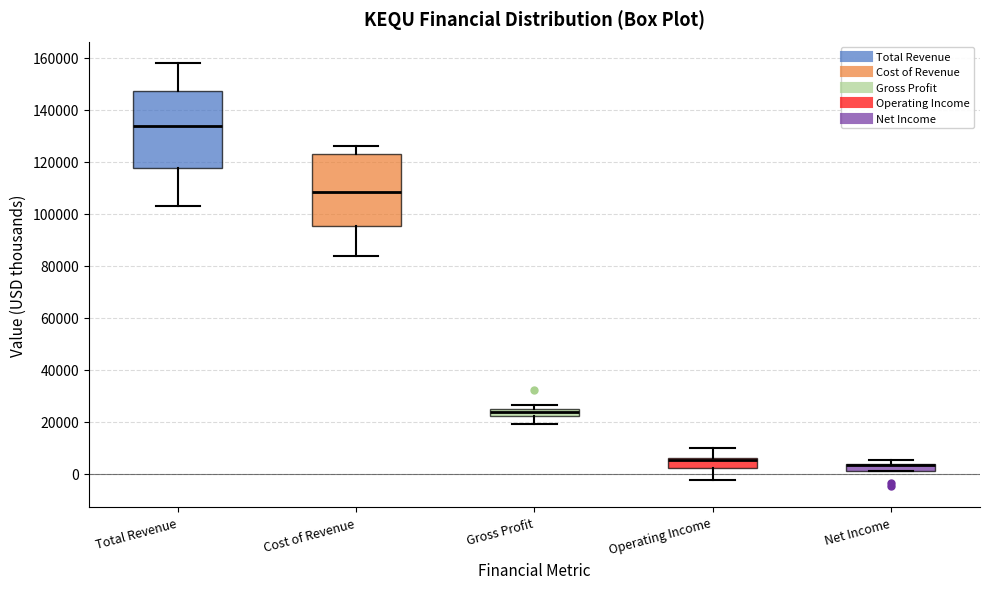

Where is the lower edge of the box for Operating Income on the y-axis? The values are not printed on the chart, so give them approximately, as read against the axis.

2000